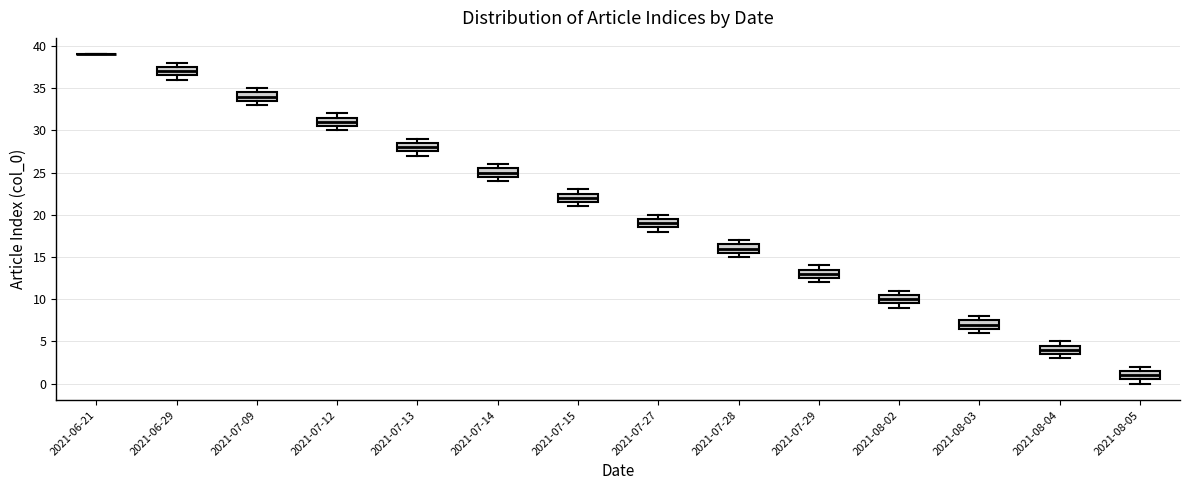

Reading left to right, read every box against the y-axis: the position of its median line, the range the box covers, and the ends of its whiskers. The values are not printed on the chart, so give them approximately, as read against the axis.

2021-06-21: box collapsed to a line at 39.0, whiskers 39.0 to 39.0
2021-06-29: median 37.0, box 36.5 to 37.5, whiskers 36.0 to 38.0
2021-07-09: median 34.0, box 33.5 to 34.5, whiskers 33.0 to 35.0
2021-07-12: median 31.0, box 30.5 to 31.5, whiskers 30.0 to 32.0
2021-07-13: median 28.0, box 27.5 to 28.5, whiskers 27.0 to 29.0
2021-07-14: median 25.0, box 24.5 to 25.5, whiskers 24.0 to 26.0
2021-07-15: median 22.0, box 21.5 to 22.5, whiskers 21.0 to 23.0
2021-07-27: median 19.0, box 18.5 to 19.5, whiskers 18.0 to 20.0
2021-07-28: median 16.0, box 15.5 to 16.5, whiskers 15.0 to 17.0
2021-07-29: median 13.0, box 12.5 to 13.5, whiskers 12.0 to 14.0
2021-08-02: median 10.0, box 9.5 to 10.5, whiskers 9.0 to 11.0
2021-08-03: median 7.0, box 6.5 to 7.5, whiskers 6.0 to 8.0
2021-08-04: median 4.0, box 3.5 to 4.5, whiskers 3.0 to 5.0
2021-08-05: median 1.0, box 0.5 to 1.5, whiskers 0.0 to 2.0